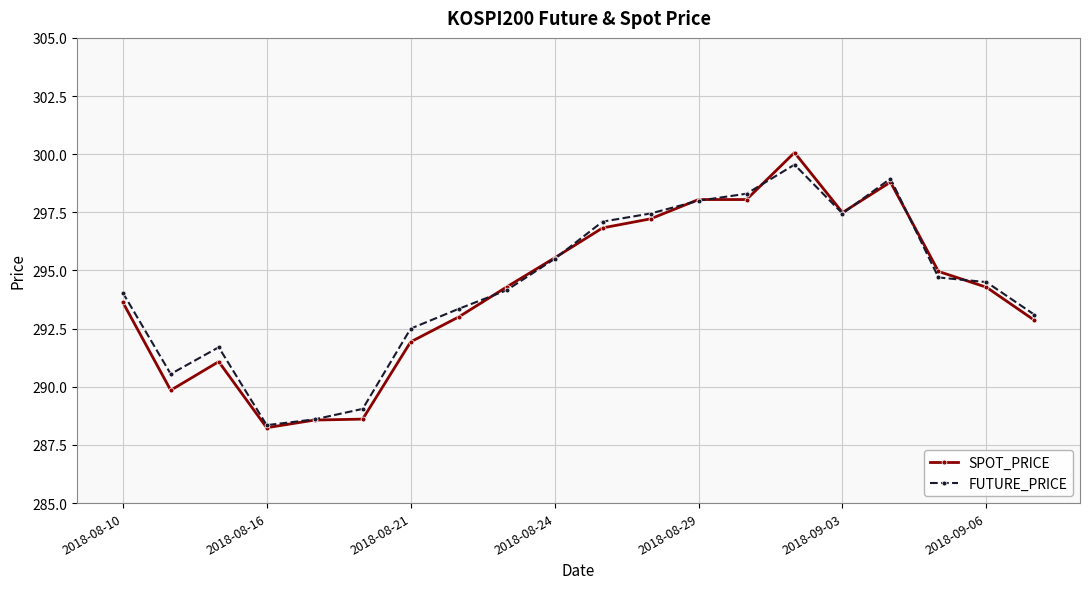

True or false: SPOT_PRICE has more than 0 interior local peaks.

True